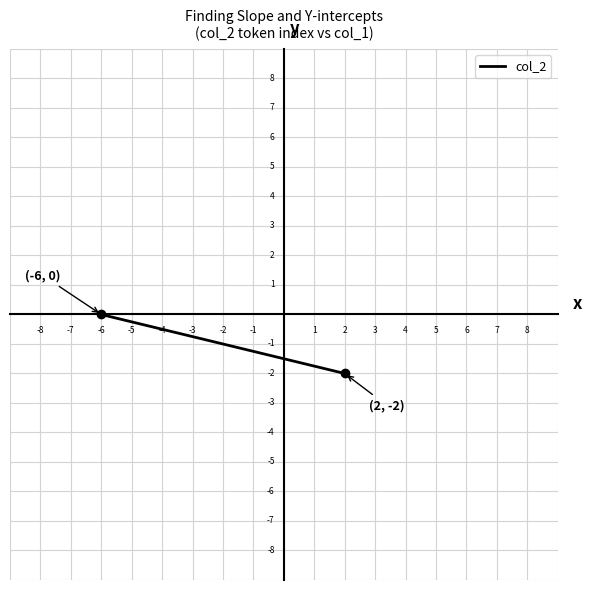

Count the number of data series in this chart.

1